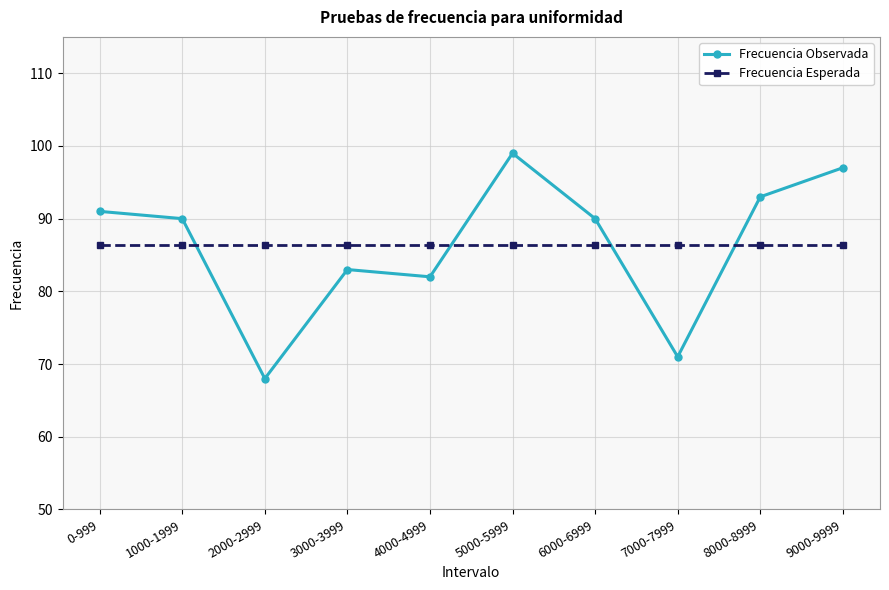

What is the minimum value shown in the chart?

68.0